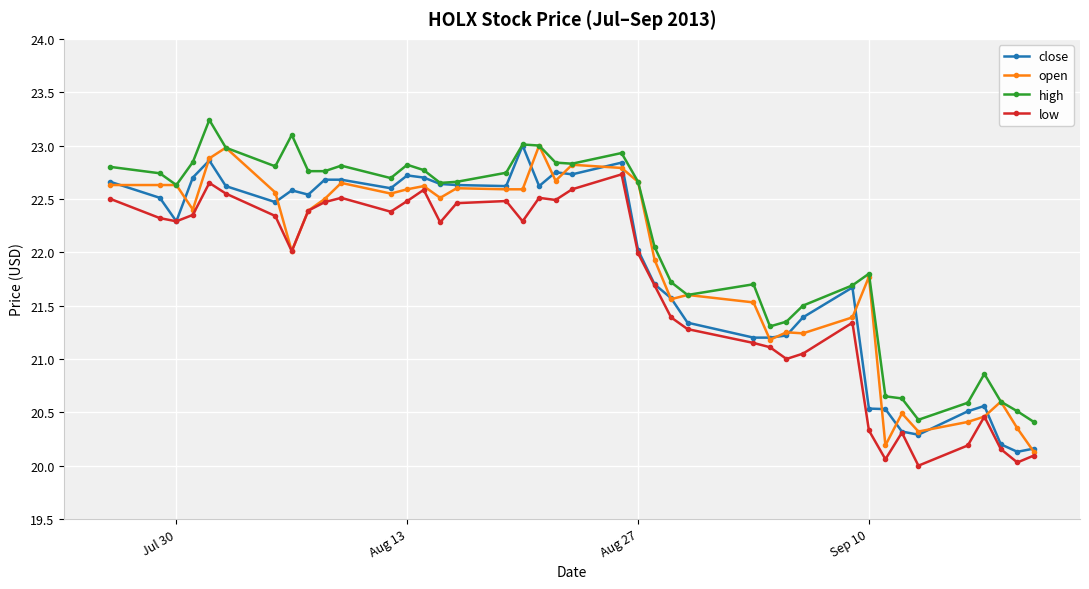

Does the chart have visible grid lines?

Yes